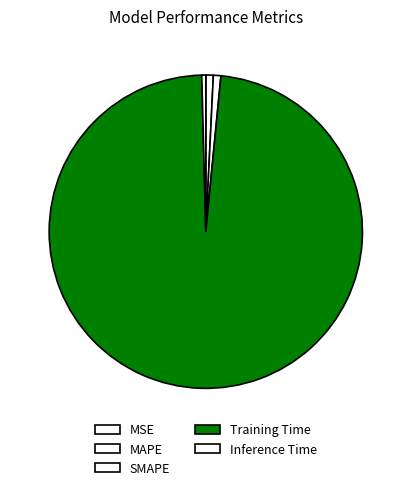

Which slice is the smallest?

MSE